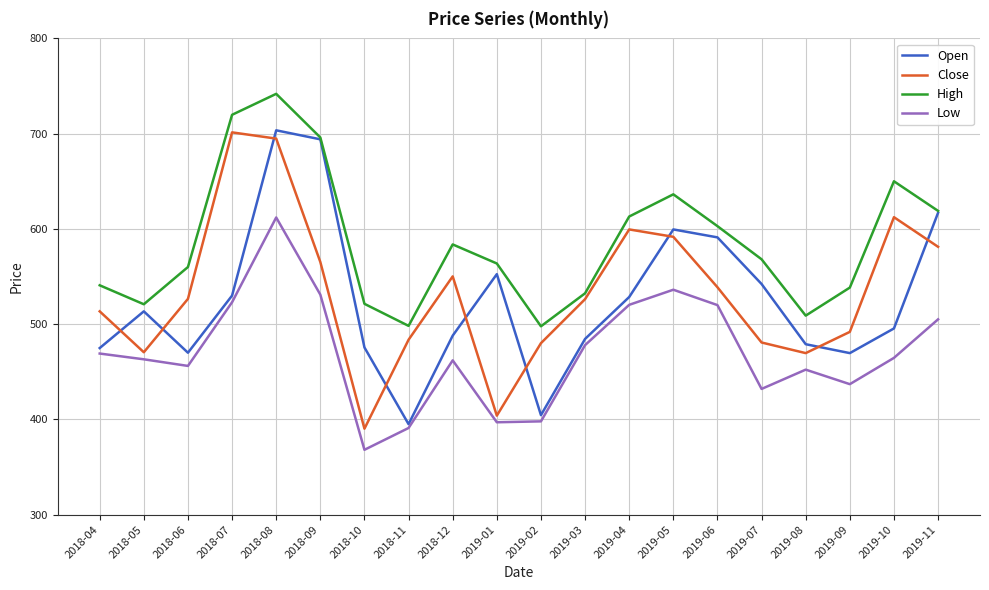

Is it true that Close equals 565.2 at 2018-09?

True